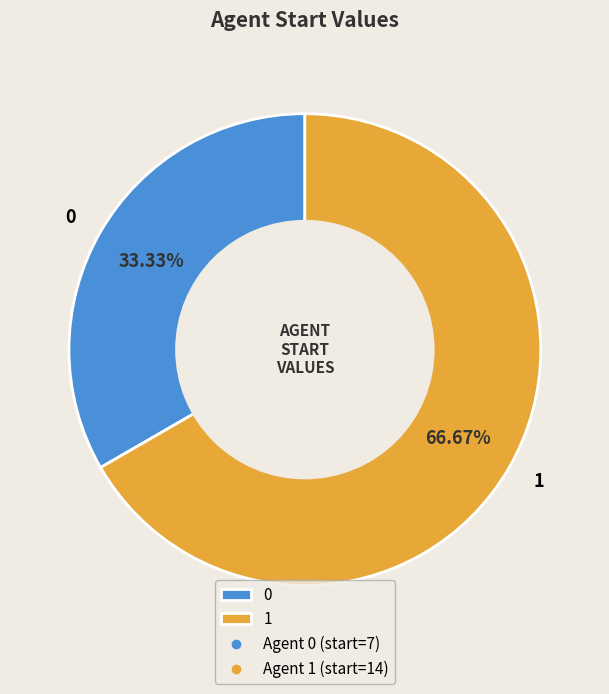

To the nearest percent, what is the average slice percentage?

50%